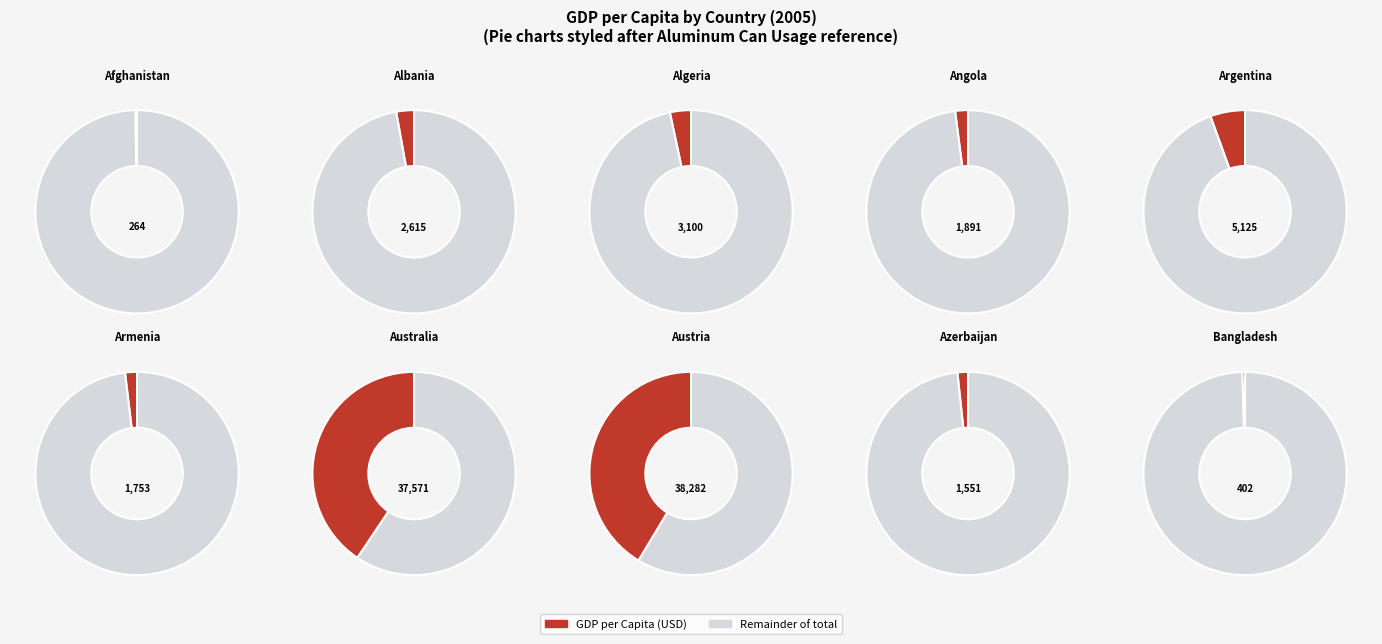

What is the ratio of the value at Azerbaijan to the value at Algeria?

0.5